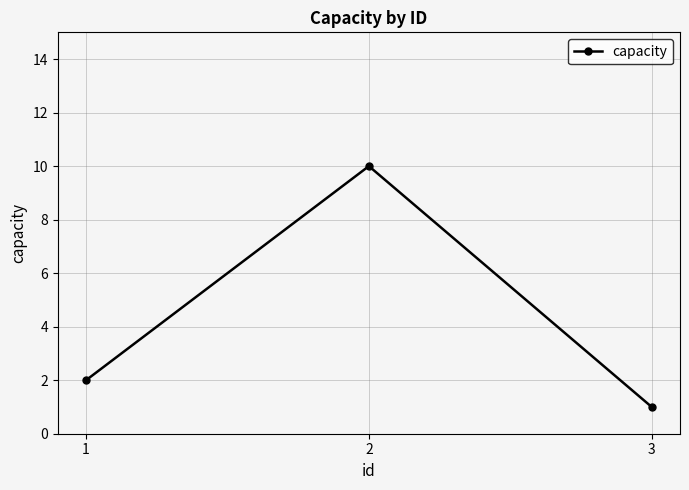

At which category does the chart reach its minimum across all series?

3